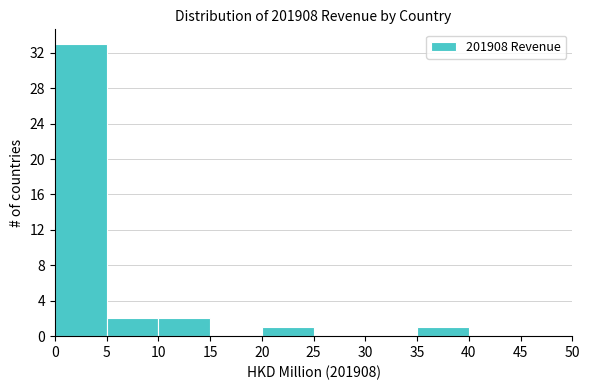

Reading left to right, transcribe this chart: for each bar, give the range it covers on the x-axis and its height. The values are not printed on the chart, so give them approximately, as read against the axis.

0 to 5: 33
5 to 10: 2
10 to 15: 2
15 to 20: 0
20 to 25: 1
25 to 30: 0
30 to 35: 0
35 to 40: 1
40 to 45: 0
45 to 50: 0